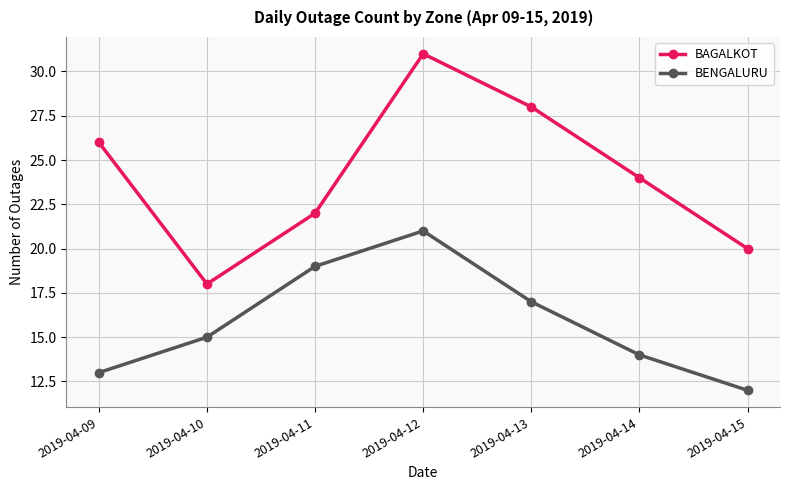

Rank the series by their average value, from highest to lowest.

BAGALKOT, BENGALURU